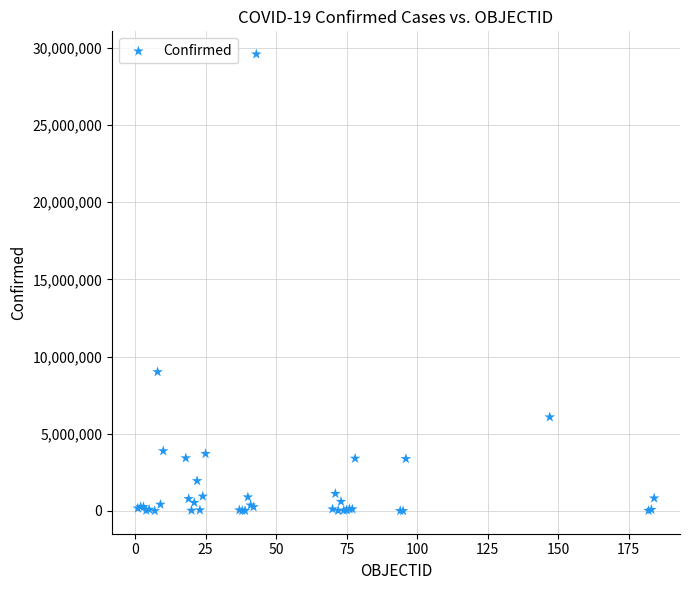

What Y value in the scatter plot is closest to 14796034?

9006526